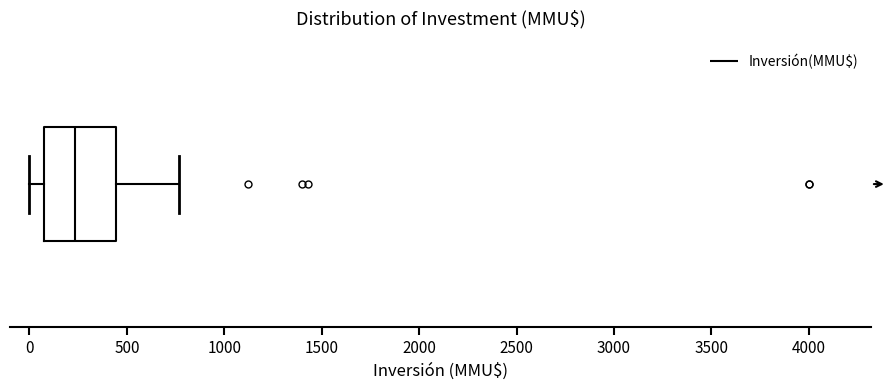

Read this box plot against the x-axis: the position of the median line, the range covered by the box, and the ends of both whiskers. The values are not printed on the chart, so give them approximately, as read against the axis.

median 250, box 50 to 450, whiskers 0 to 750